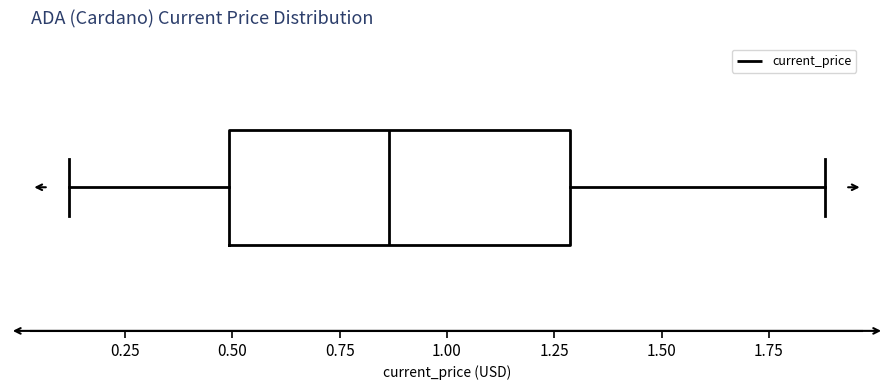

Where does the left whisker of the box end on the x-axis? The values are not printed on the chart, so give them approximately, as read against the axis.

0.10